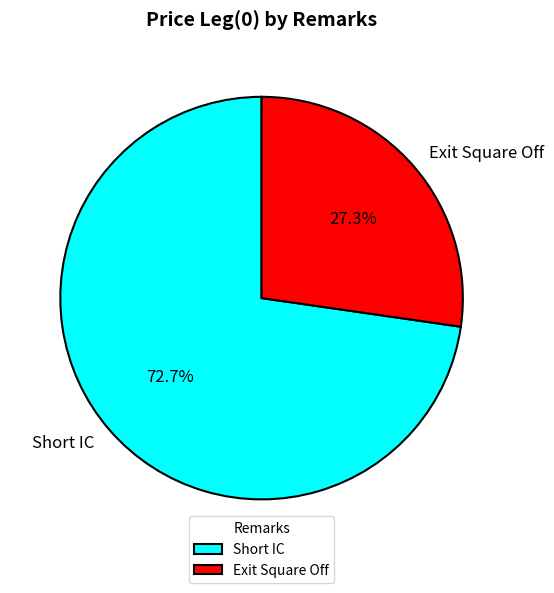

Which slice is the largest?

Short IC